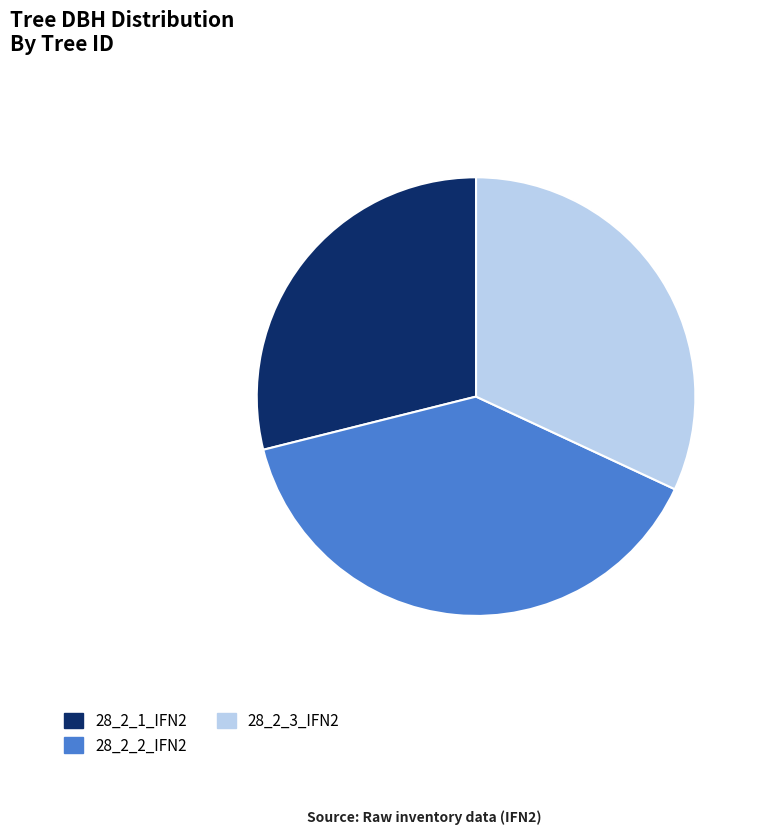

Does any single category account for the majority?

No